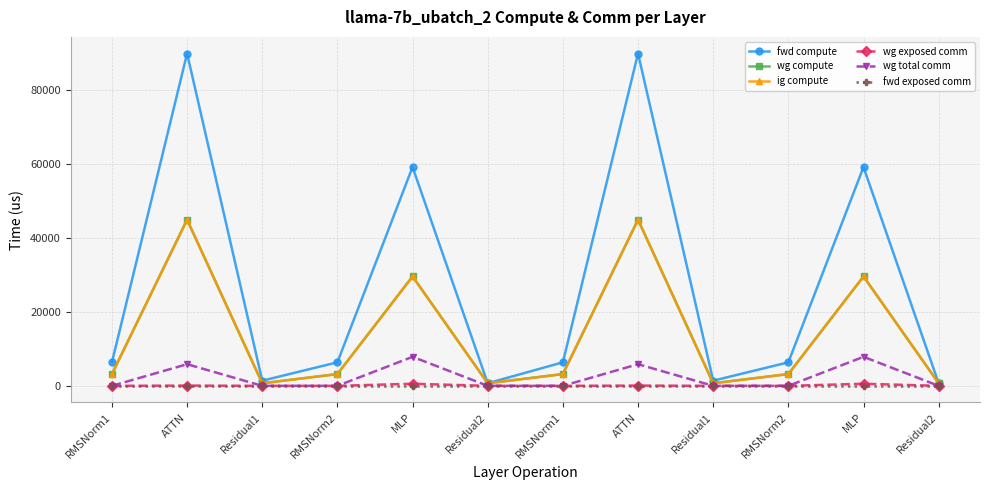

What is the difference between the maximum and second lowest values in the wg compute series?

44263.1